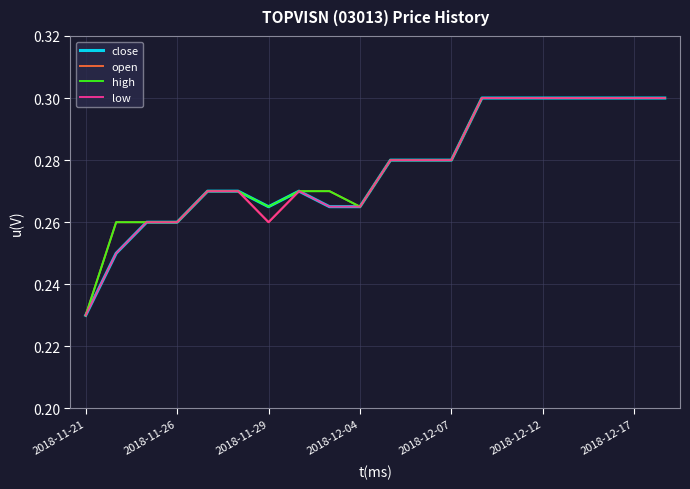

Which label corresponds to the smallest value in the chart?

2018-11-21